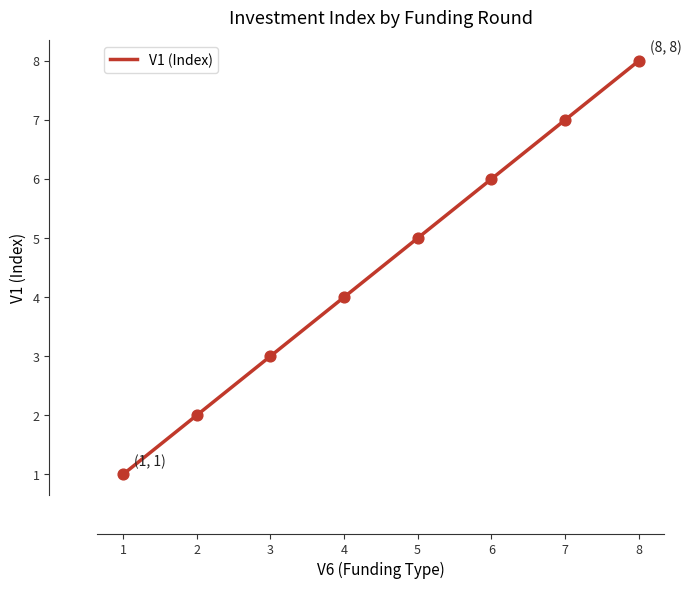

What is the change in value from 1 to 8?

+7